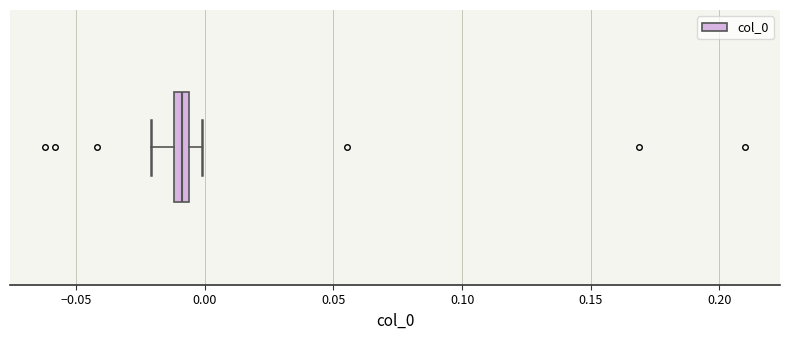

Where is the left edge of the box on the x-axis? The values are not printed on the chart, so give them approximately, as read against the axis.

-0.010